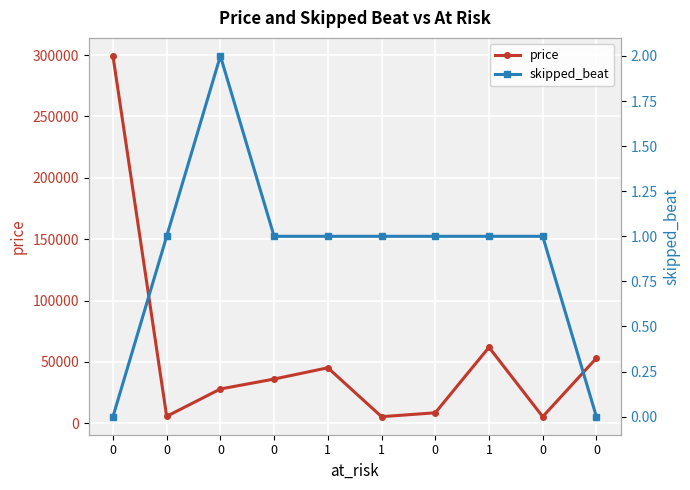

Reading right to left, transcribe all the data shown in this chart.

price: 53065.8	5342.6	61886.1	8512.0	5355.8	45201.6	36006.9	27920.3	5619.4	299296.1
skipped_beat: 0.0	1.0	1.0	1.0	1.0	1.0	1.0	2.0	1.0	0.0